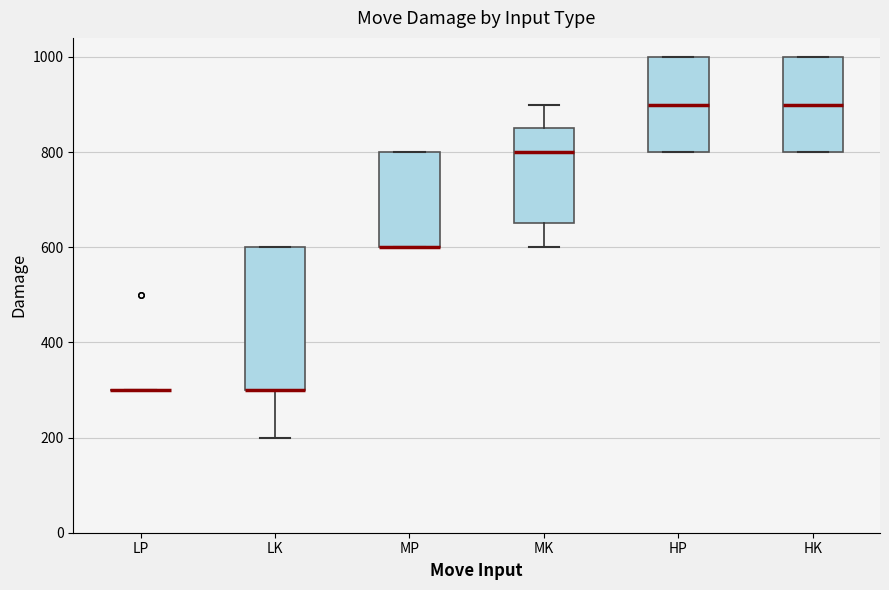

Which box is the tallest, from its lower edge to its upper edge?

LK